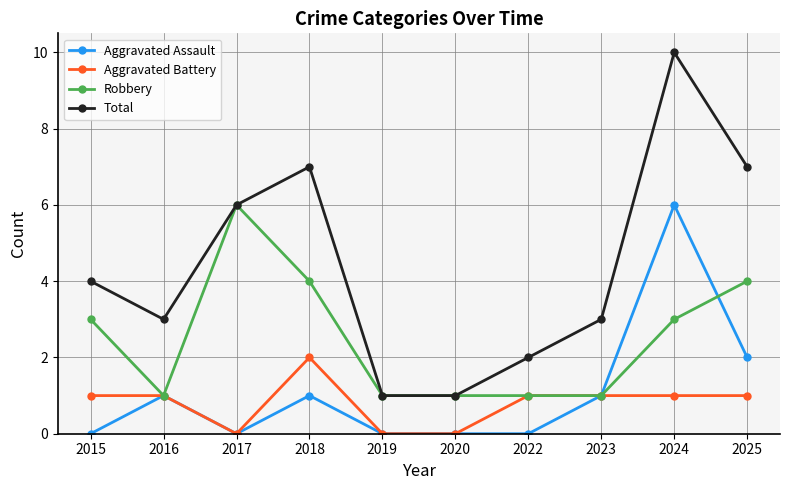

Is the value of Robbery at 2022 greater than the value of Total at 2018?

No